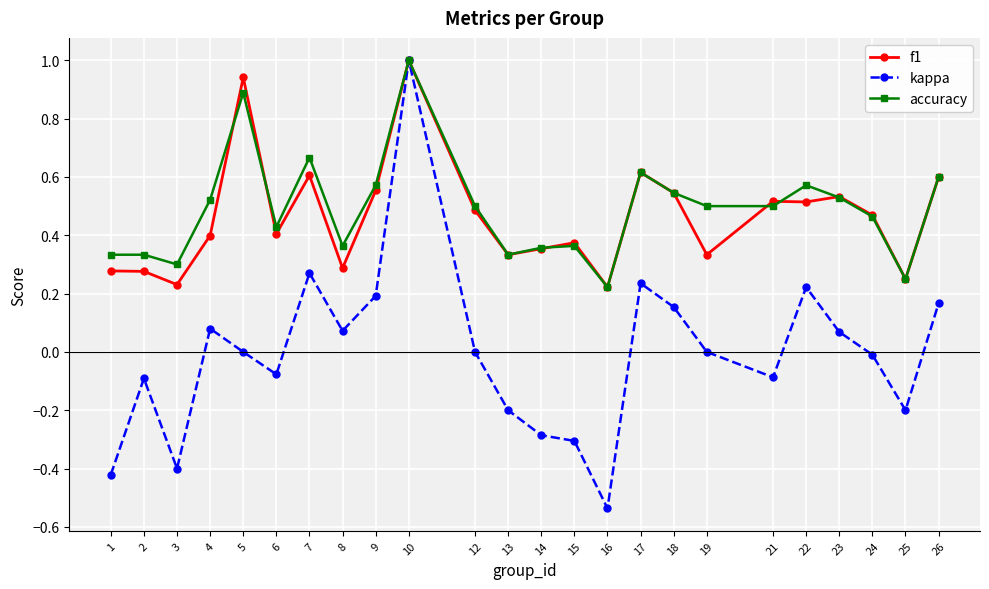

What is the value of the f1 point at the 10th from the left?

1.0